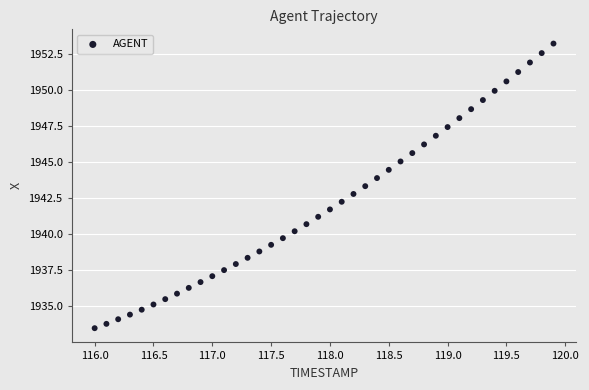

What is the range of Y values (max minus min)?

19.7